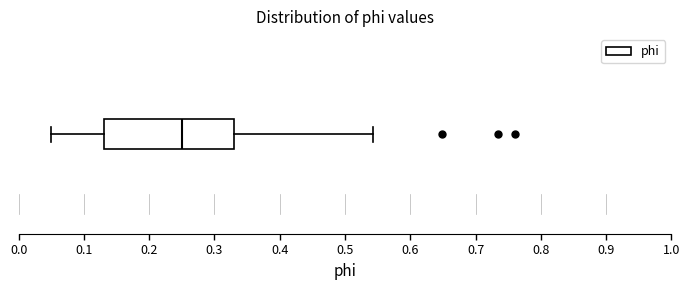

Read this box plot against the x-axis: the position of the median line, the range covered by the box, and the ends of both whiskers. The values are not printed on the chart, so give them approximately, as read against the axis.

median 0.25, box 0.13 to 0.33, whiskers 0.05 to 0.54